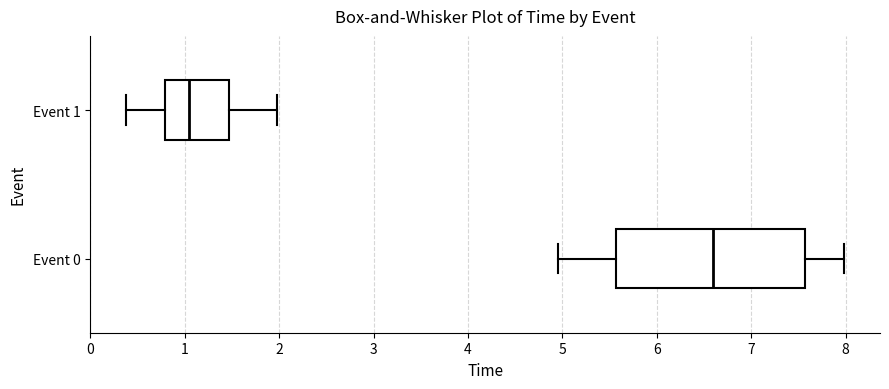

Reading bottom to top, read every box against the x-axis: the position of its median line, the range the box covers, and the ends of its whiskers. The values are not printed on the chart, so give them approximately, as read against the axis.

Event 0: median 6.6, box 5.6 to 7.6, whiskers 5.0 to 8.0
Event 1: median 1.0, box 0.8 to 1.5, whiskers 0.4 to 2.0